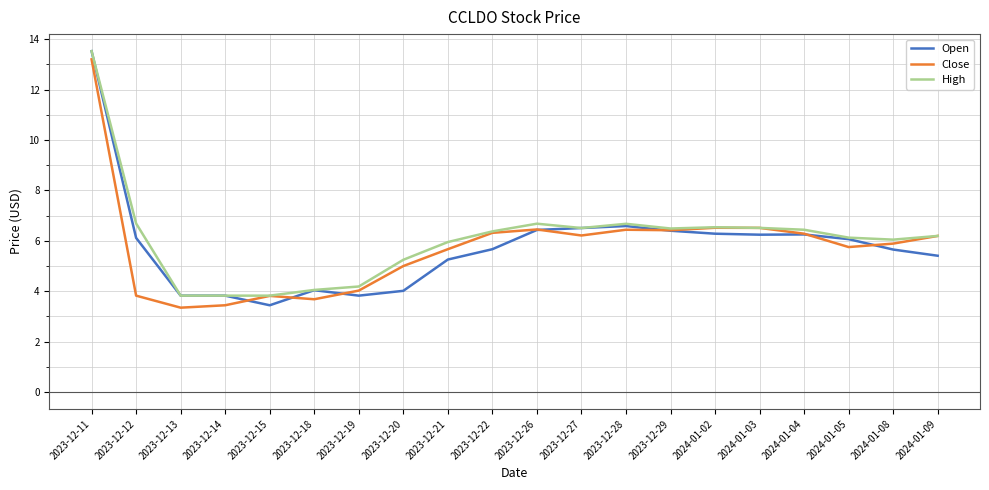

Is the value of High at 2024-01-03 greater than the value of Open at 2023-12-14?

Yes